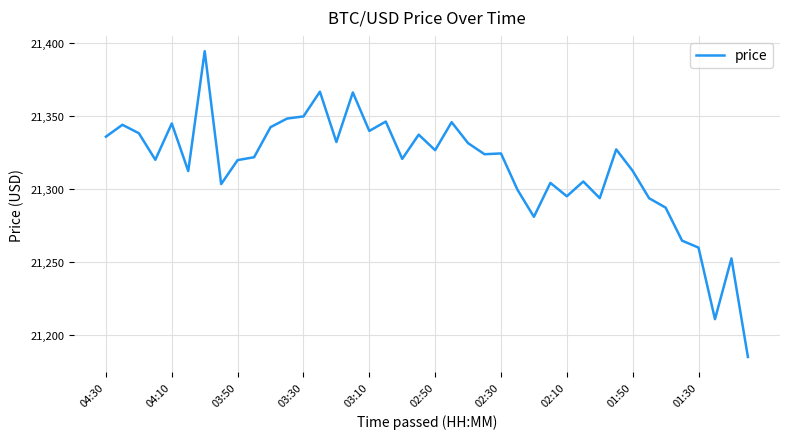

What is the greatest value displayed?

21394.1